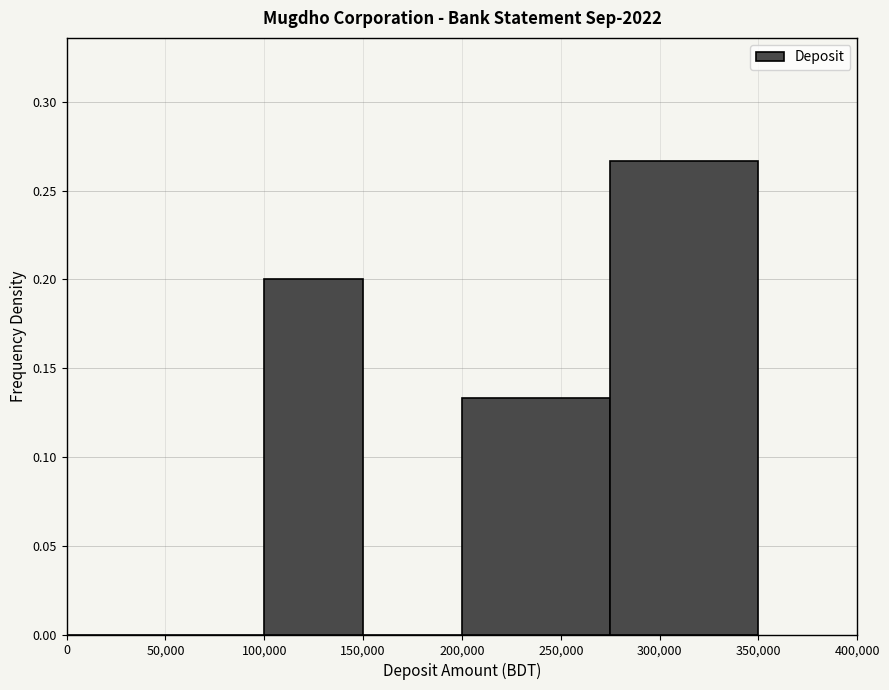

Reading left to right, list every bar in this chart as the range it spans on the x-axis followed by its height. The values are not printed on the chart, so give them approximately, as read against the axis.

0 to 100000: 0
100000 to 150000: 0.200
150000 to 200000: 0
200000 to 275000: 0.135
275000 to 350000: 0.265